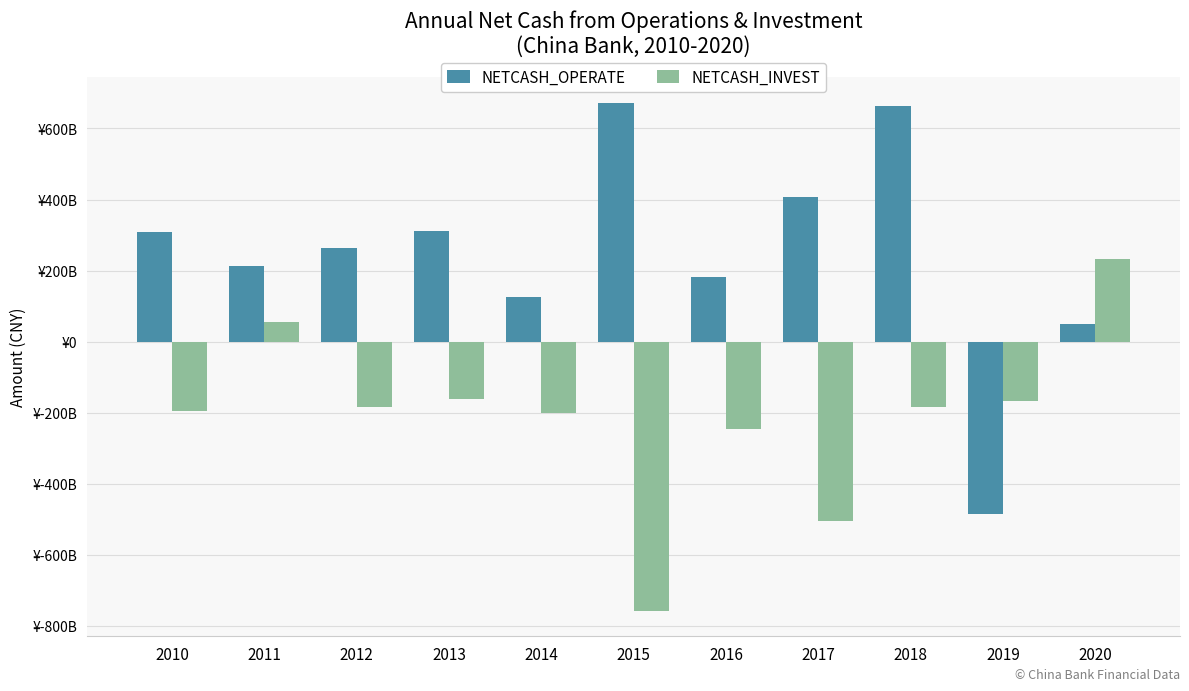

The NETCASH_INVEST series shows -505090000000 at 2017. True or false?

True